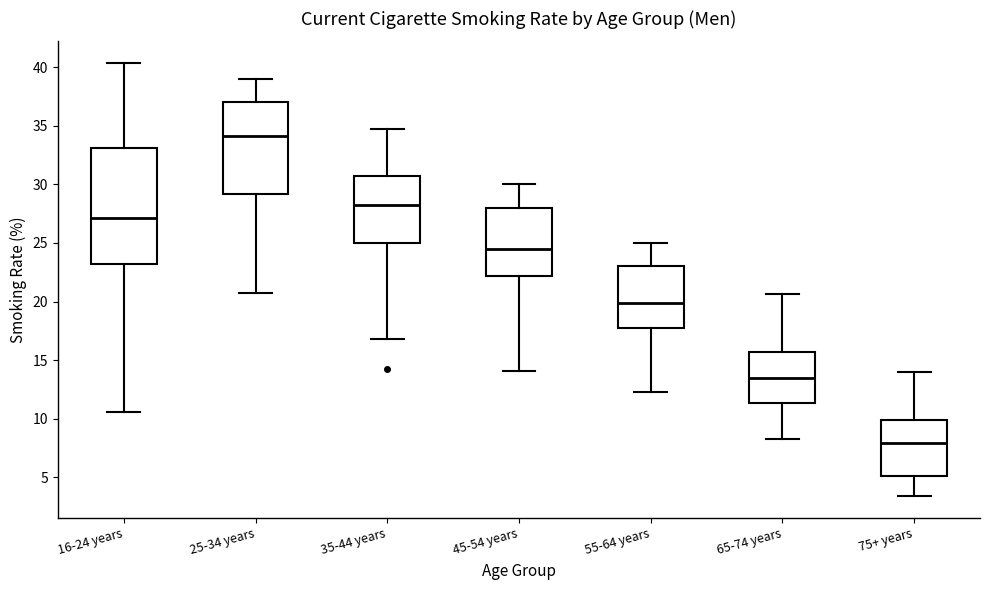

Where does the lower whisker of the box for 35-44 years end on the y-axis? The values are not printed on the chart, so give them approximately, as read against the axis.

17.0